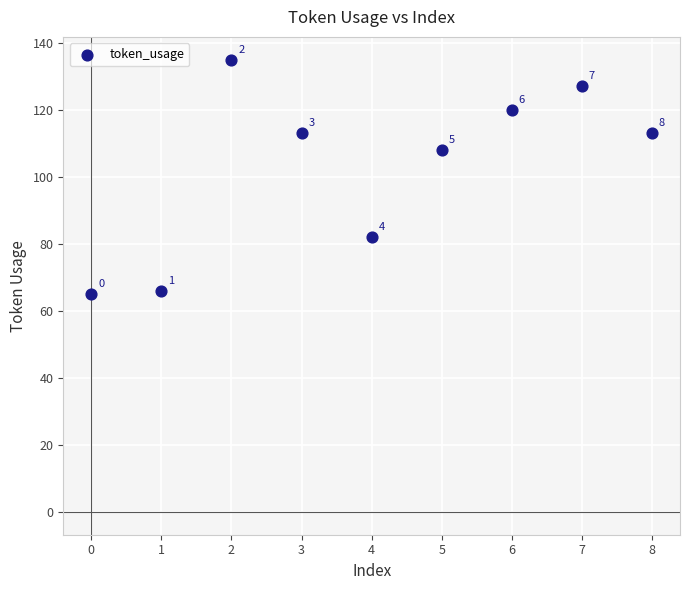

What Y value in the scatter plot is closest to 100?

108